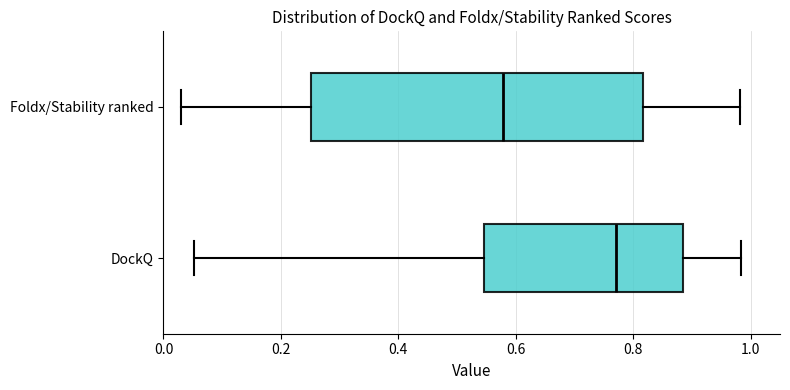

Which box is the widest, from its left edge to its right edge?

Foldx/Stability ranked